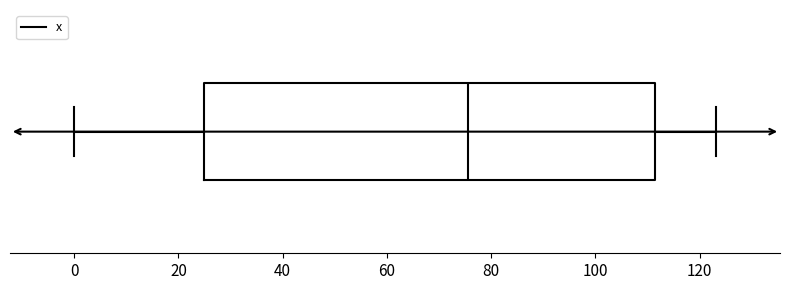

Transcribe this box plot: give where the median line is, the range the box spans, and where the two whiskers end, as read against the x-axis. The values are not printed on the chart, so give them approximately, as read against the axis.

median 76, box 24 to 112, whiskers 0 to 124